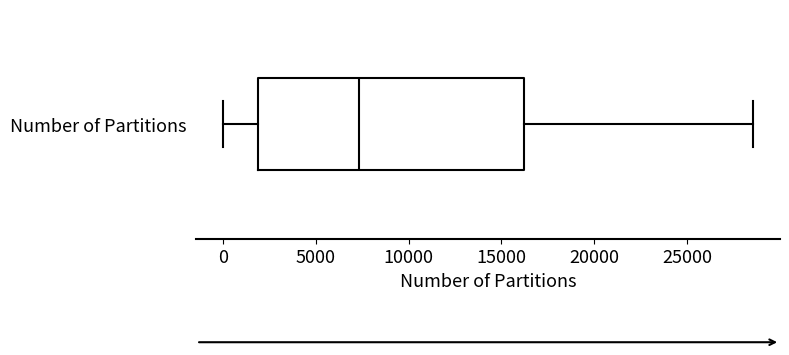

Transcribe this box plot: give where the median line is, the range the box spans, and where the two whiskers end, as read against the x-axis. The values are not printed on the chart, so give them approximately, as read against the axis.

median 7500, box 2000 to 16000, whiskers 0 to 28500